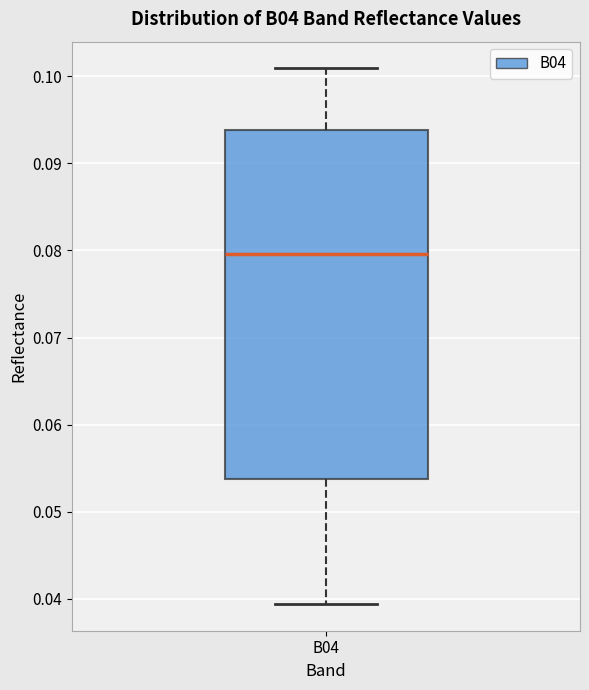

Read this box plot against the y-axis: the position of the median line, the range covered by the box, and the ends of both whiskers. The values are not printed on the chart, so give them approximately, as read against the axis.

median 0.080, box 0.054 to 0.094, whiskers 0.039 to 0.101